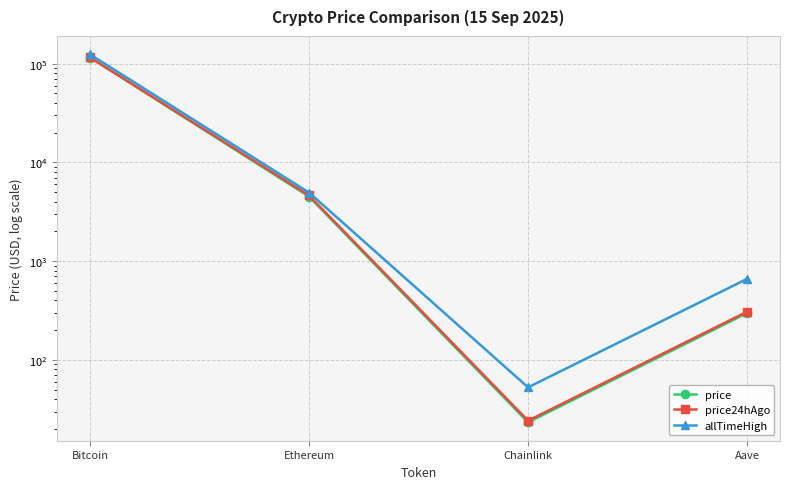

Does the chart display data point markers on the line(s)?

Yes